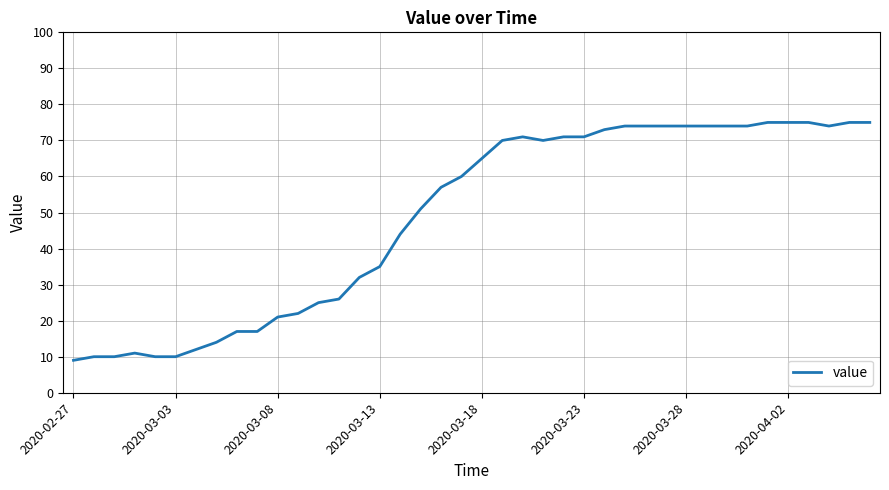

What is the difference between the maximum and minimum values?

66